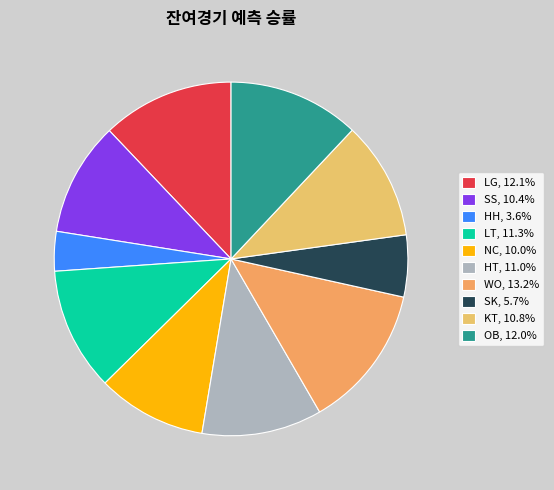

What is the largest slice in the pie chart?

WO